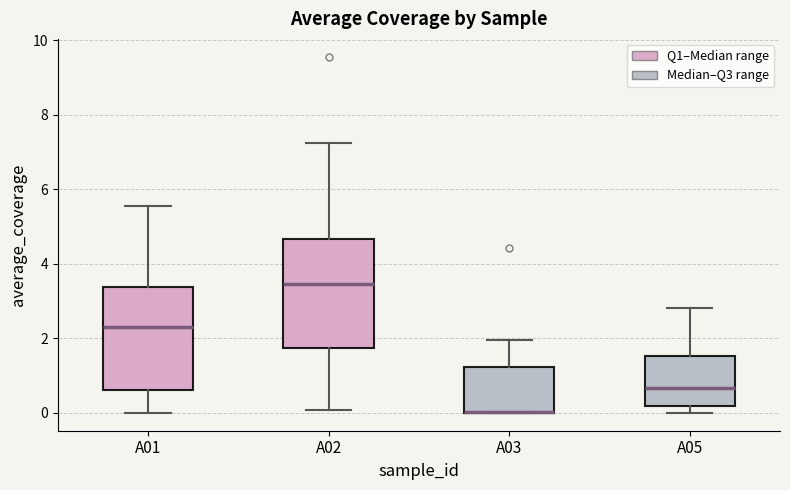

Reading left to right, transcribe this box plot: for each box, give where its median line is, the range the box spans, and where its two whiskers end, as read against the y-axis. The values are not printed on the chart, so give them approximately, as read against the axis.

A01: median 2.2, box 0.6 to 3.4, whiskers 0.0 to 5.6
A02: median 3.4, box 1.8 to 4.6, whiskers 0.0 to 7.2
A03: median 0.0 (drawn on the box's lower edge), box 0.0 to 1.2, whiskers 0.0 to 2.0
A05: median 0.6, box 0.2 to 1.6, whiskers 0.0 to 2.8